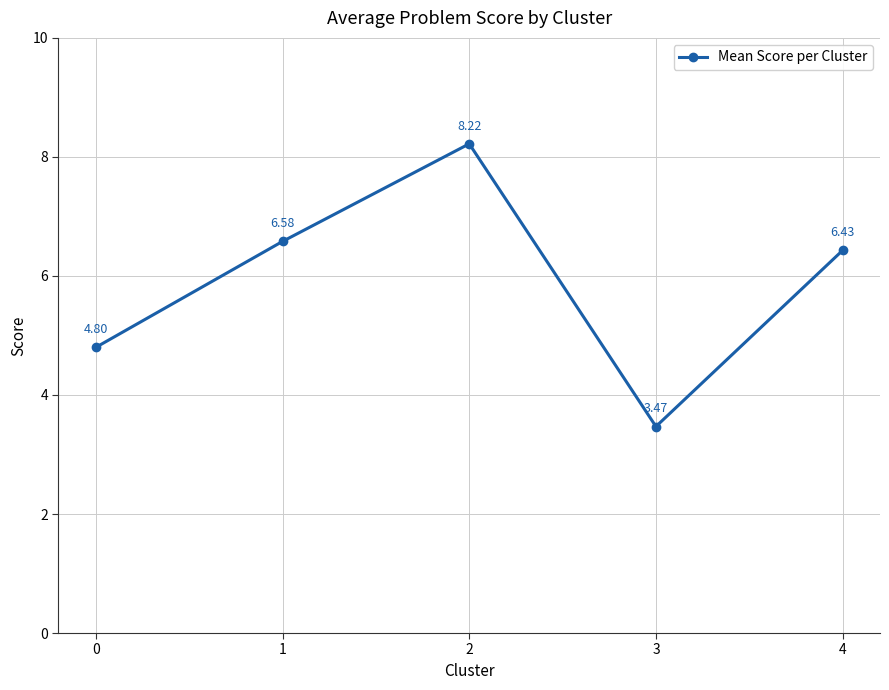

How many points are lower than both their immediate neighbors (excluding endpoints)?

1